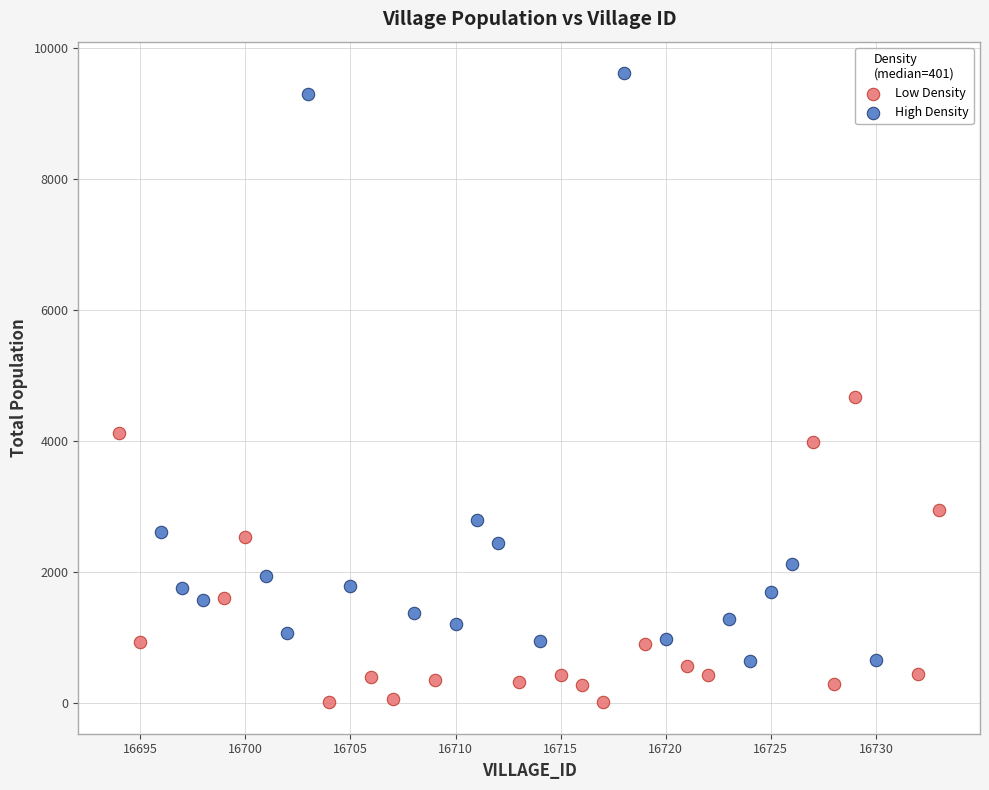

Which series contains the lowest Y value?

Low Density